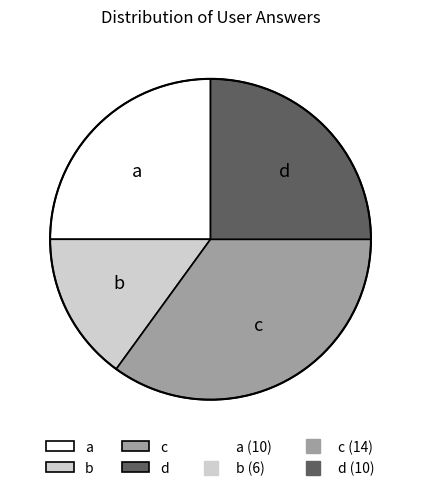

Which slice is the smallest?

b